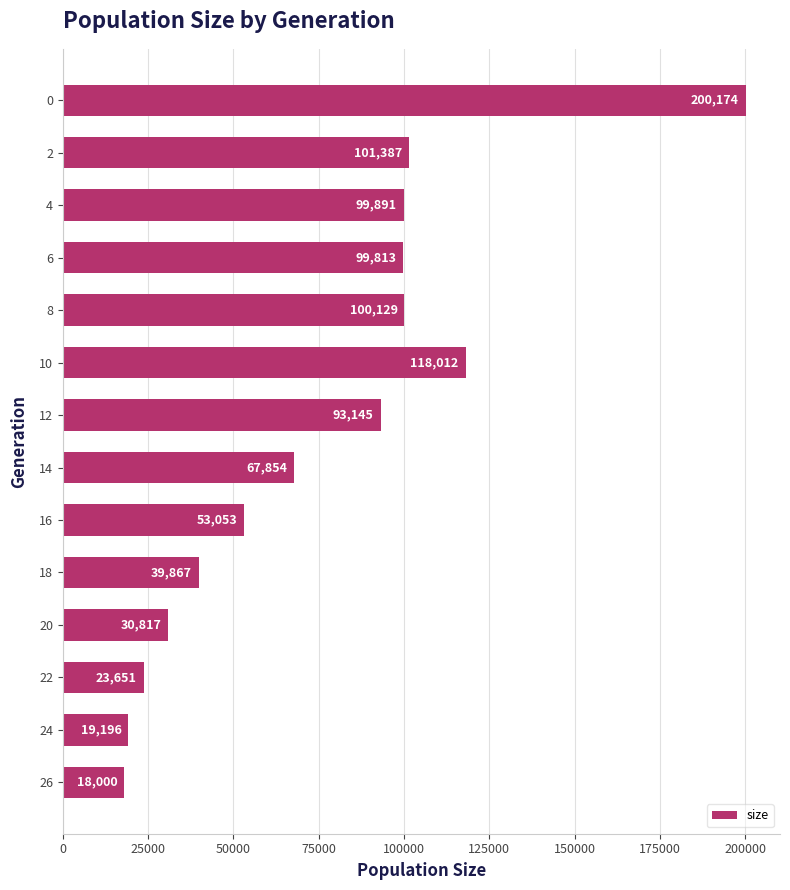

What is the average value?

76071